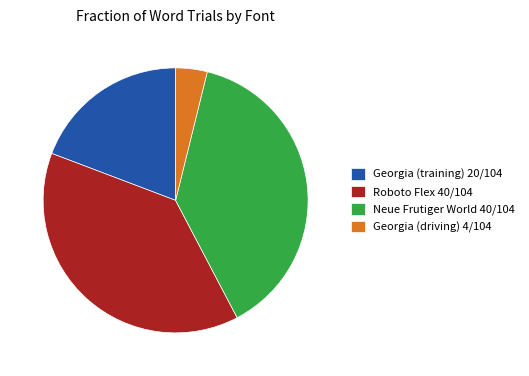

What is the smallest slice in the pie chart?

Georgia (driving) 4/104